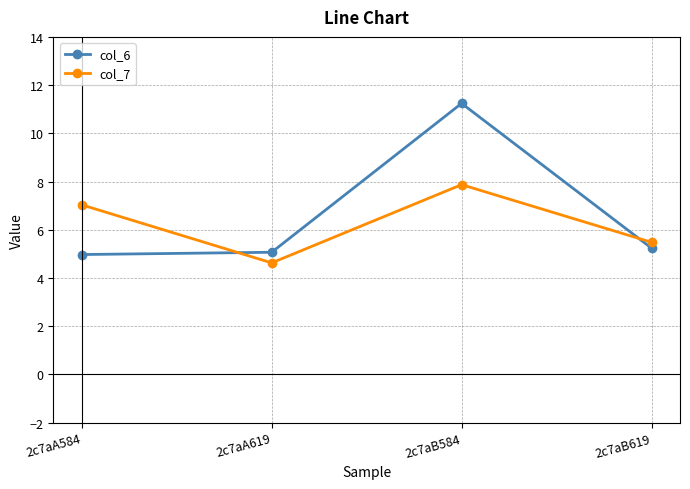

Between 2c7aA619 and 2c7aB584, which series saw the biggest shift?

col_6